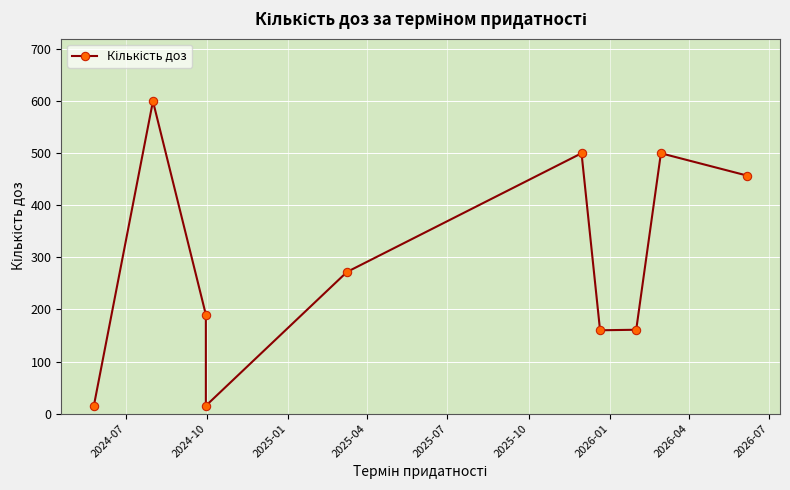

How many data points are less than 272?

5